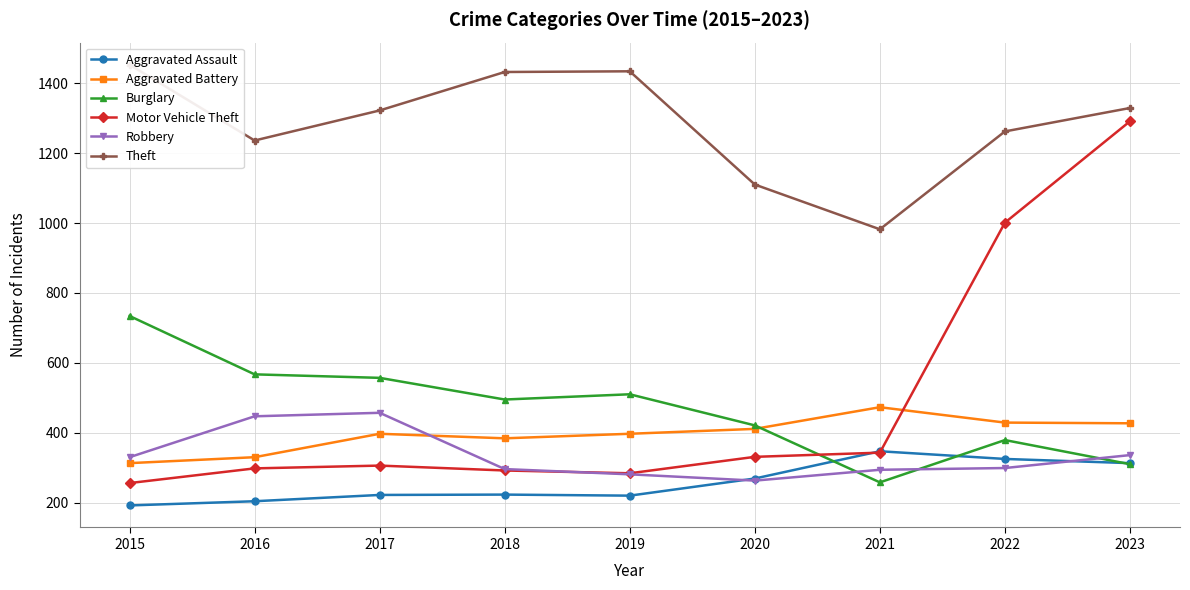

How many interior local peaks does the Aggravated Battery series have?

2